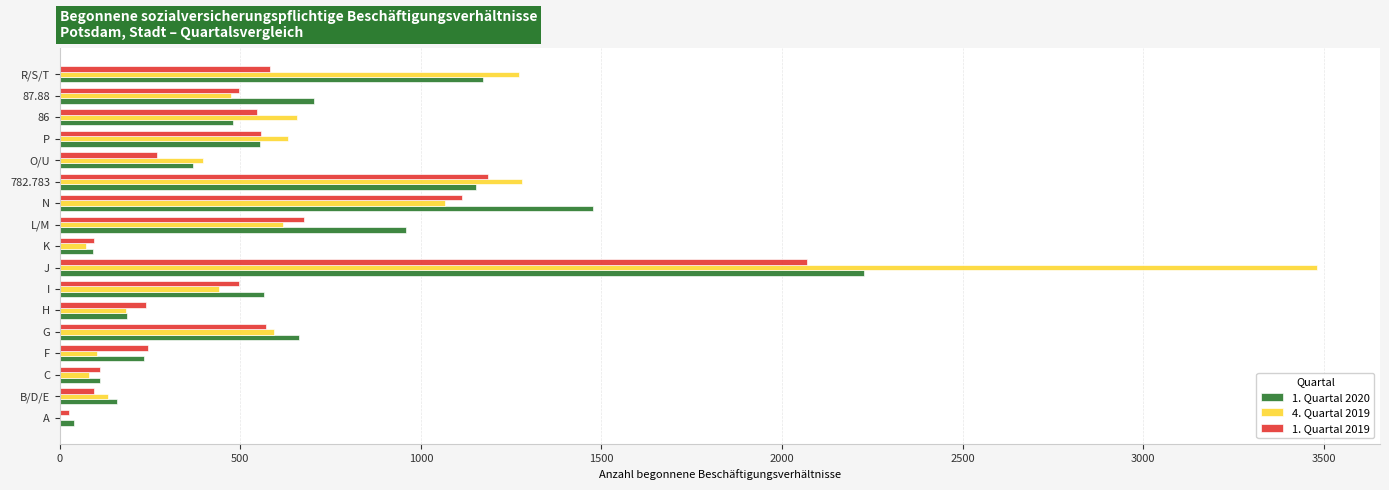

What are all the series names shown in the legend?

1. Quartal 2020, 4. Quartal 2019, 1. Quartal 2019